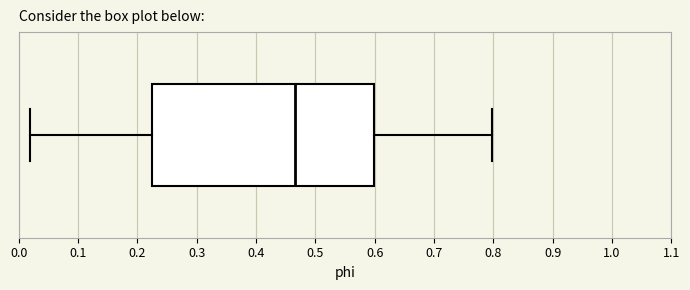

Transcribe this box plot: give where the median line is, the range the box spans, and where the two whiskers end, as read against the x-axis. The values are not printed on the chart, so give them approximately, as read against the axis.

median 0.47, box 0.22 to 0.60, whiskers 0.02 to 0.80